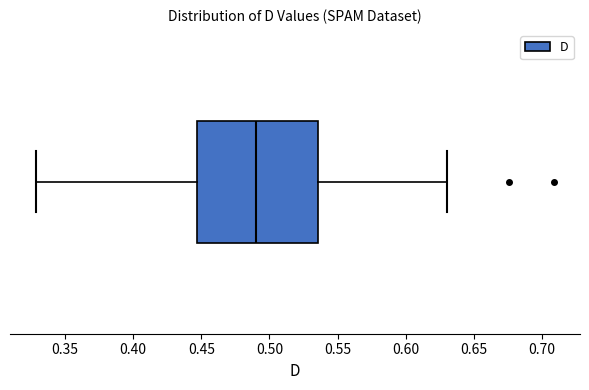

Read this box plot against the x-axis: the position of the median line, the range covered by the box, and the ends of both whiskers. The values are not printed on the chart, so give them approximately, as read against the axis.

median 0.490, box 0.445 to 0.535, whiskers 0.330 to 0.630